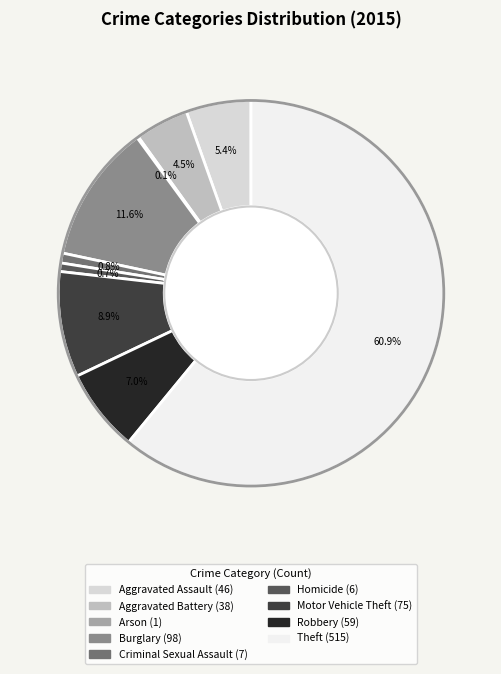

What percentage do Robbery and Homicide together represent?

7.7%